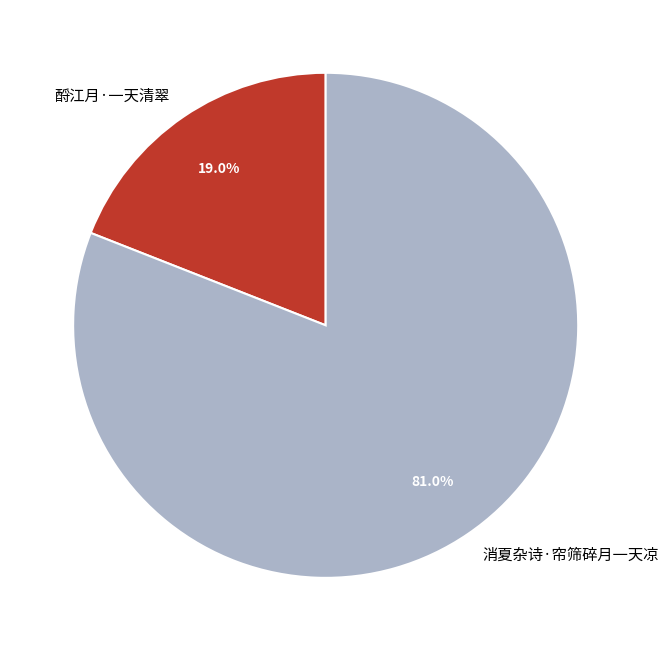

How much of the chart is everything except 消夏杂诗·帘筛碎月一天凉?

19.0%